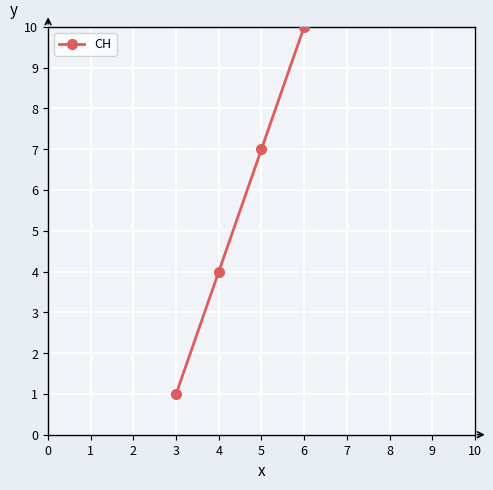

What is the difference between the maximum and minimum values?

9